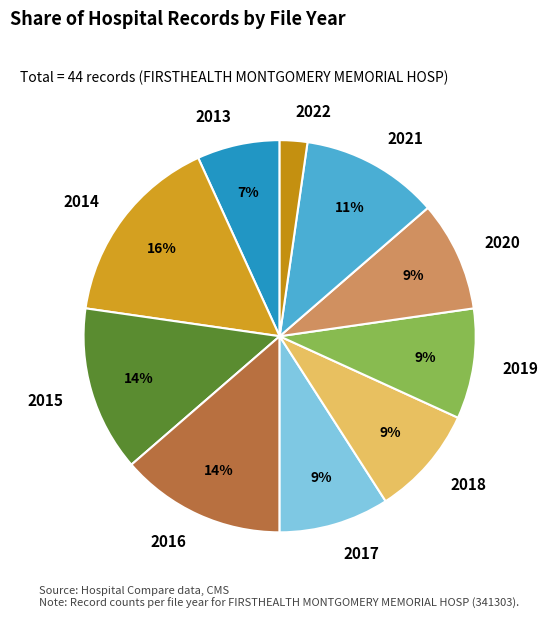

Which has a higher value, 2018 or 2014?

2014